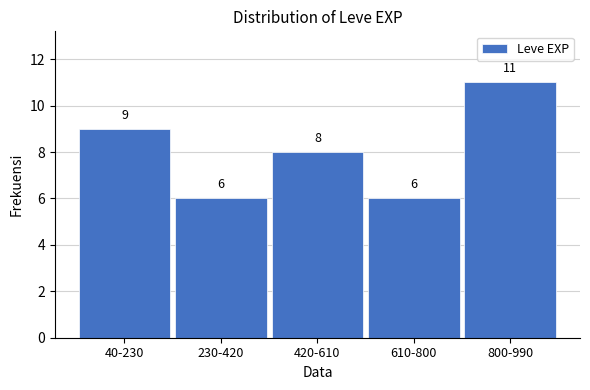

Reading left to right, transcribe all the data shown in this chart.

9	6	8	6	11